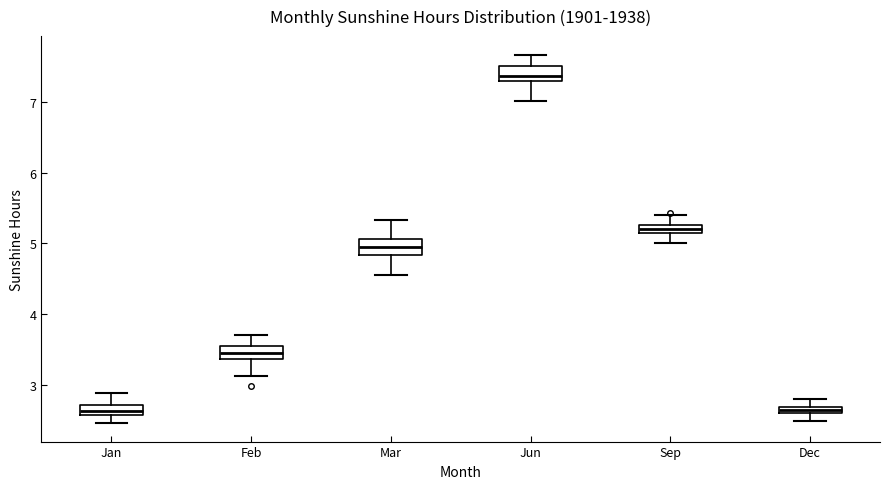

Where does the lower whisker of the box for Jan end on the y-axis? The values are not printed on the chart, so give them approximately, as read against the axis.

2.5